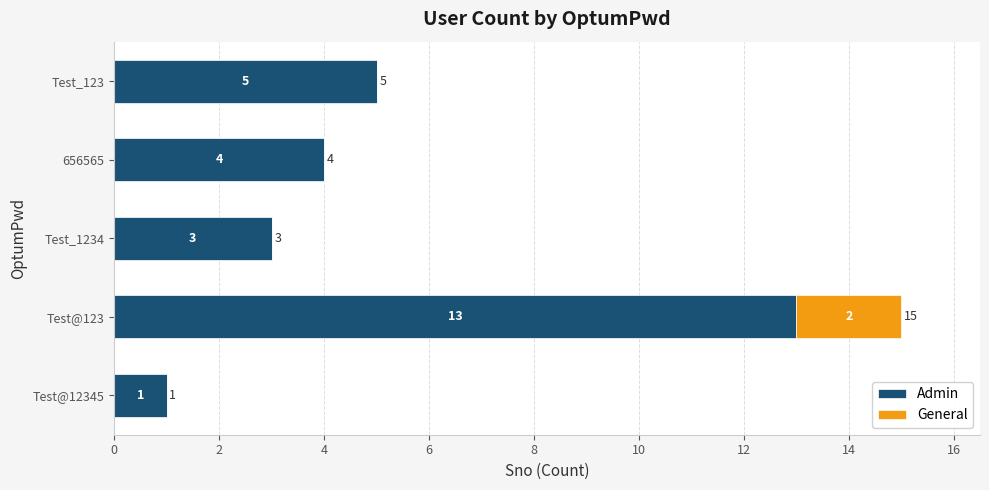

At which label is Admin closest to 7?

Test_123